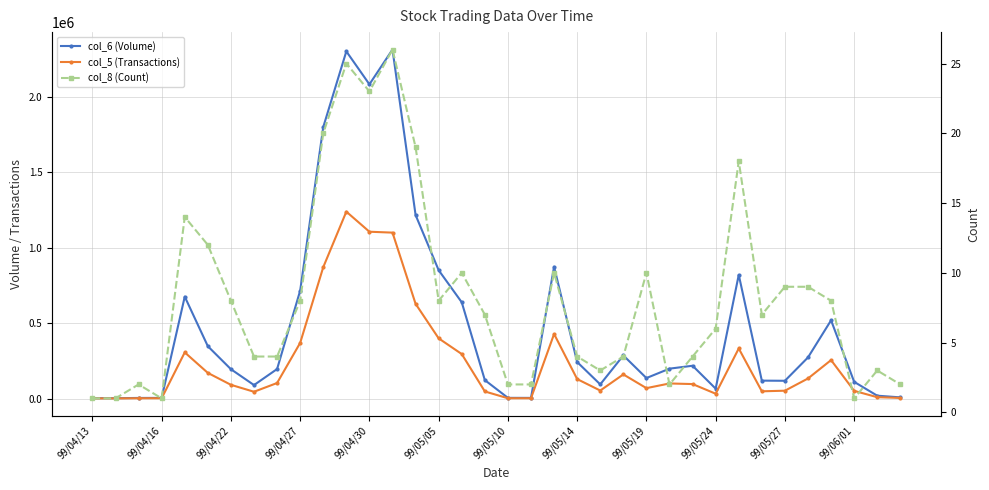

True or false: col_5 (Transactions) has a value of 57445 at 25.

False